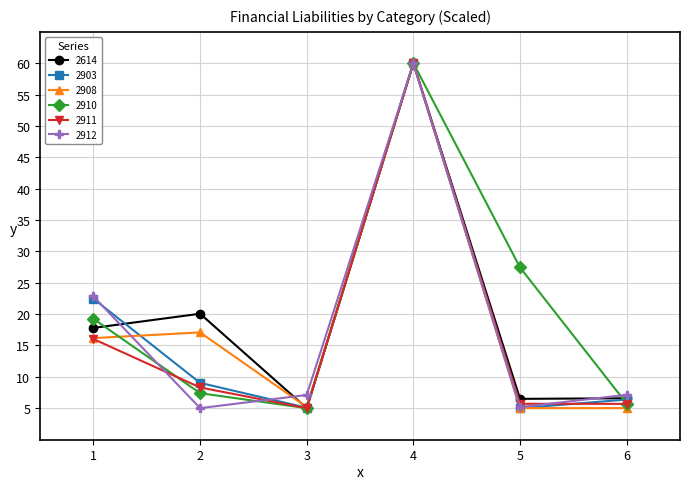

What is the value of the 2910 point at the 6th from the left?

5.7